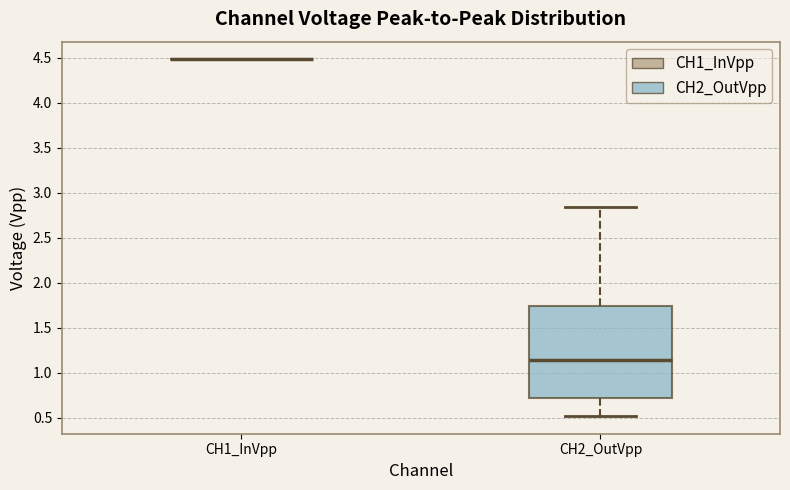

Where does the median line of the box for CH2_OutVpp sit on the y-axis? The values are not printed on the chart, so give them approximately, as read against the axis.

1.15